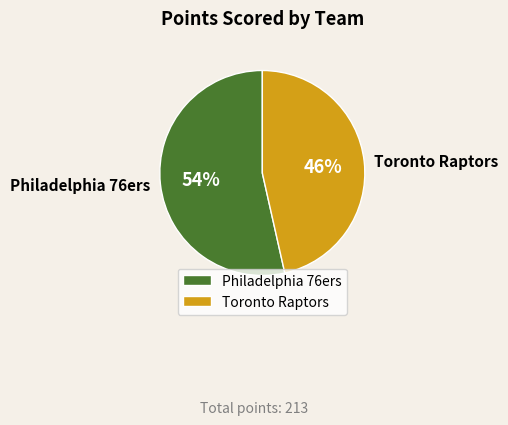

Is the sum of Toronto Raptors and Philadelphia 76ers greater than half?

Yes